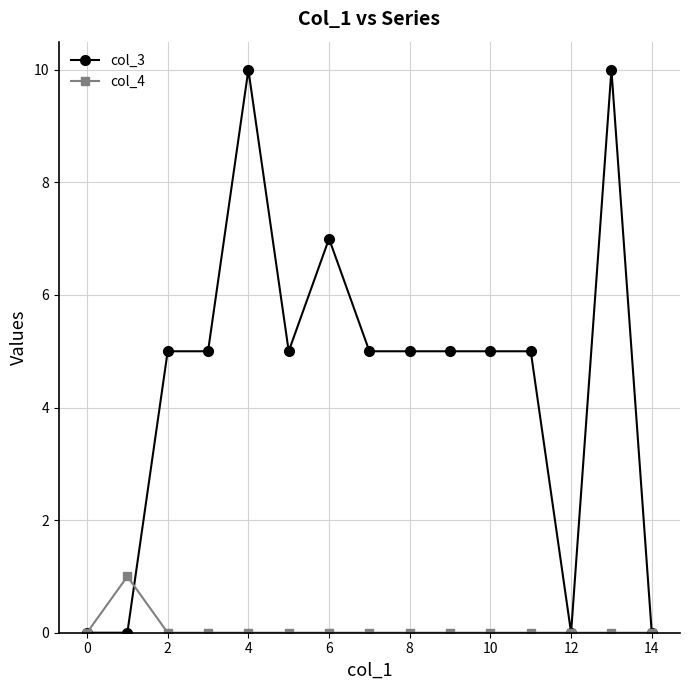

Which series has the largest range (max minus min)?

col_3